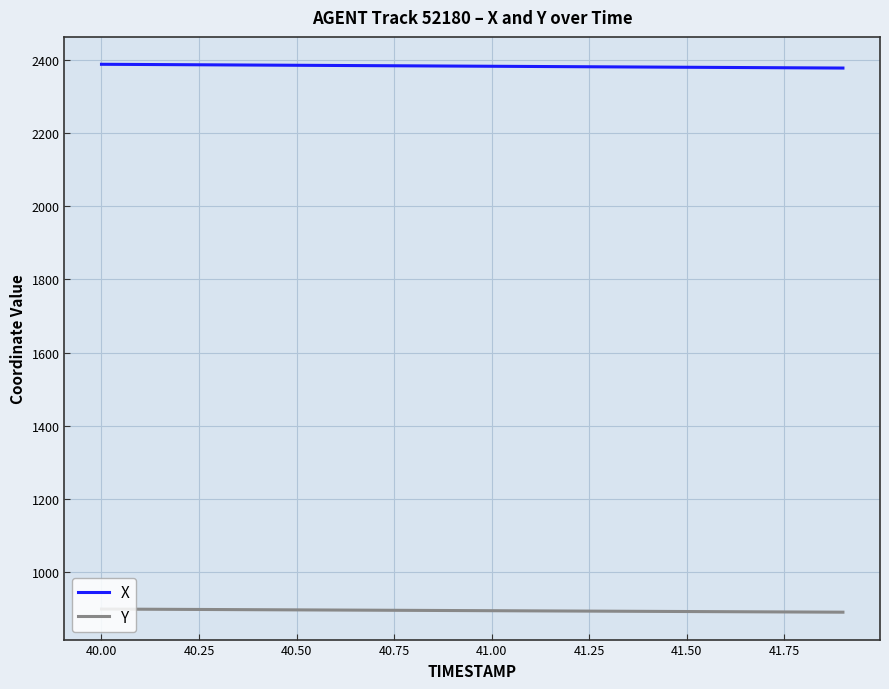

What is the smallest value displayed?

890.1